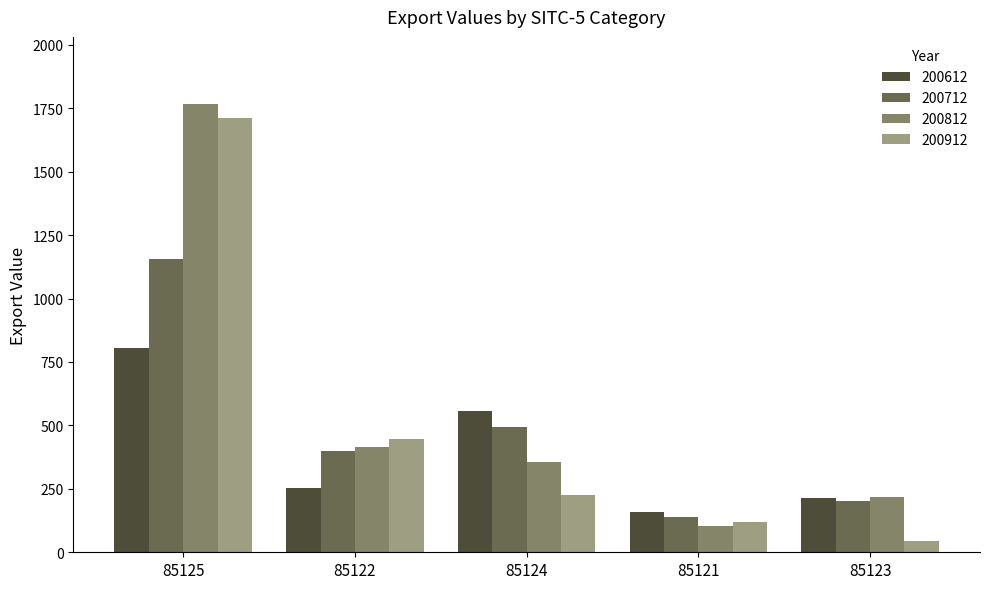

What is the maximum value for 200712?

1157.4